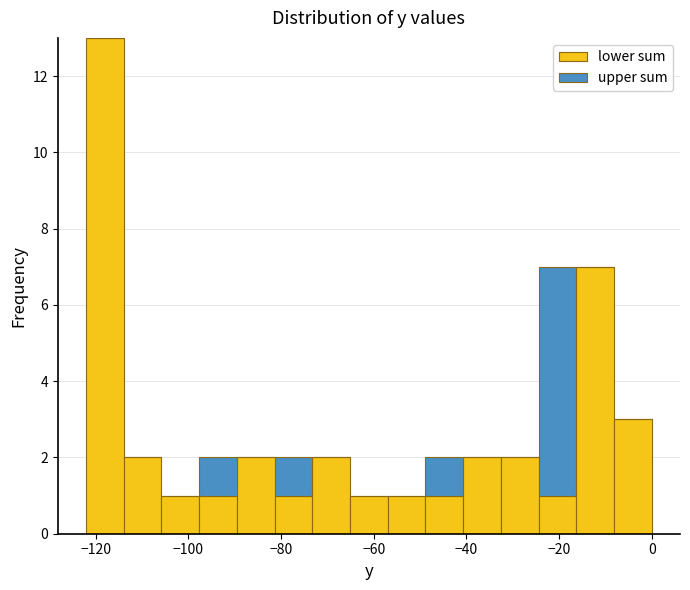

Reading left to right, transcribe this chart: for each stacked bar, give the range it covers on the x-axis and its total height. Neither the bar edges nor the heights are printed on the chart, so give them approximately, as read against the axes.

-122 to -114: 13
-114 to -106: 2
-106 to -98: 1
-98 to -90: 2
-90 to -82: 2
-82 to -74: 2
-74 to -66: 2
-66 to -56: 1
-56 to -48: 1
-48 to -40: 2
-40 to -32: 2
-32 to -24: 2
-24 to -16: 7
-16 to -8: 7
-8 to 0: 3